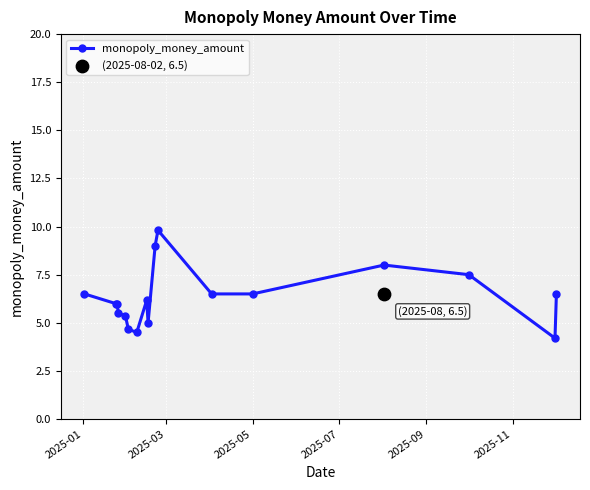

What is the value of the monopoly_money_amount point at the 12th from the left?

6.5